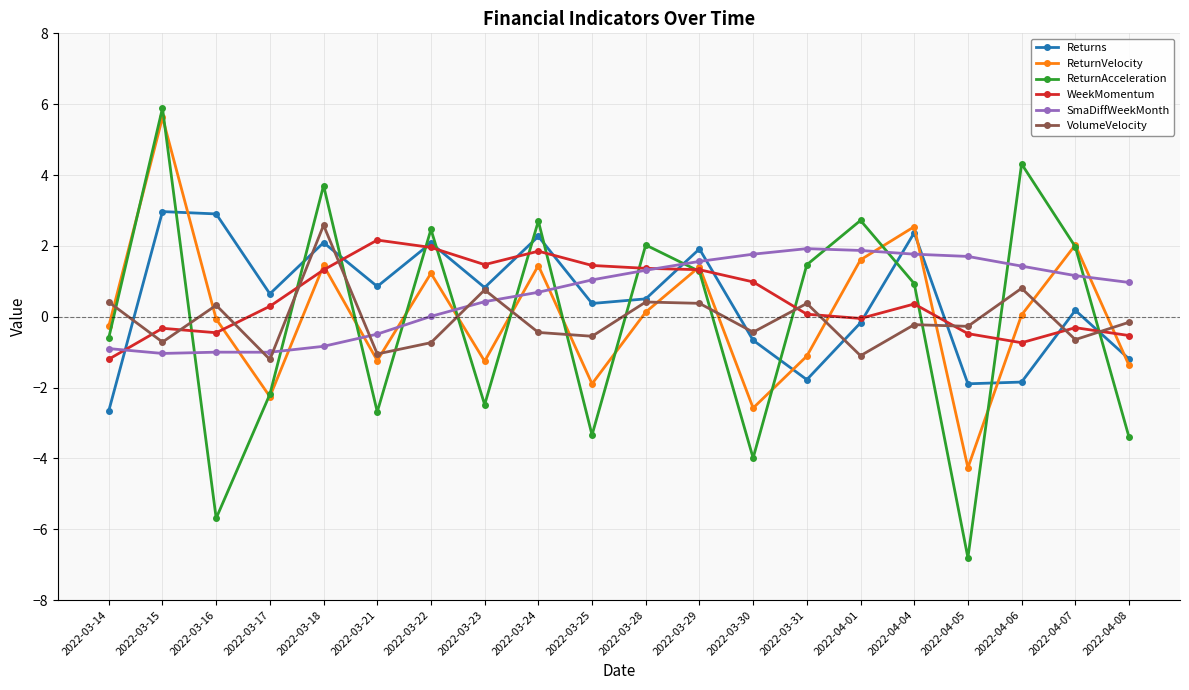

At which category is the sum across all series the highest?

2022-03-15